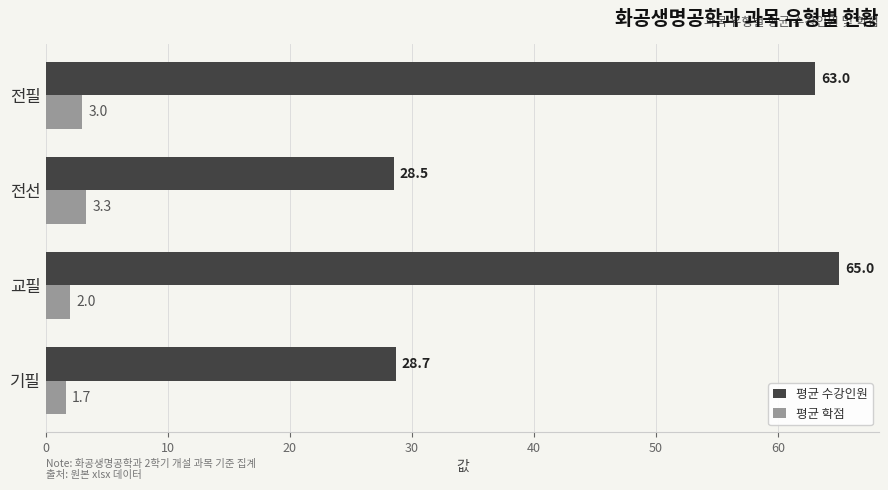

At which label is 평균 학점 closest to 2?

교필